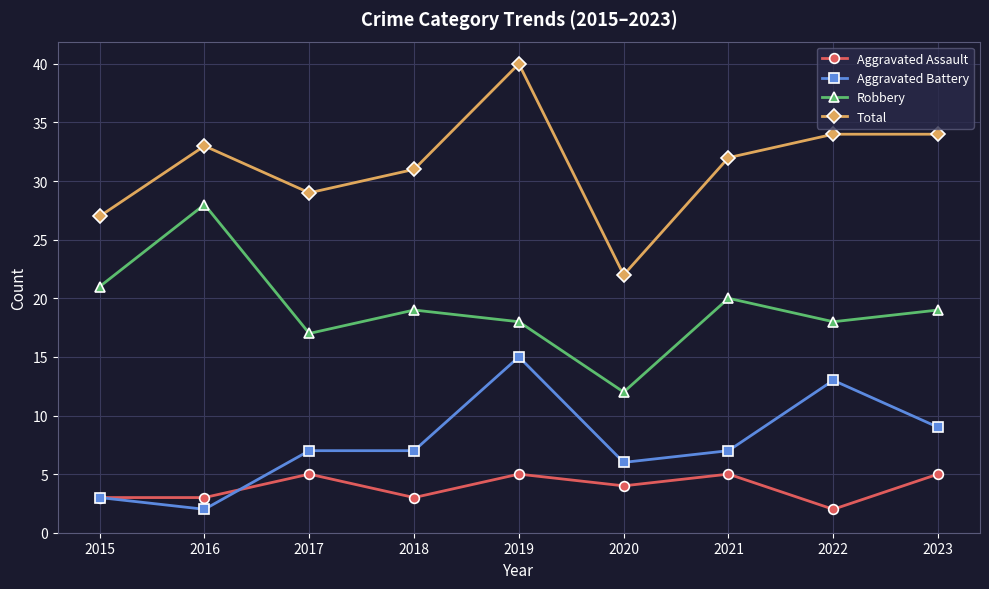

Reading left to right, extract all data points from this chart.

Aggravated Assault: 2015=3	2016=3	2017=5	2018=3	2019=5	2020=4	2021=5	2022=2	2023=5
Aggravated Battery: 2015=3	2016=2	2017=7	2018=7	2019=15	2020=6	2021=7	2022=13	2023=9
Robbery: 2015=21	2016=28	2017=17	2018=19	2019=18	2020=12	2021=20	2022=18	2023=19
Total: 2015=27	2016=33	2017=29	2018=31	2019=40	2020=22	2021=32	2022=34	2023=34